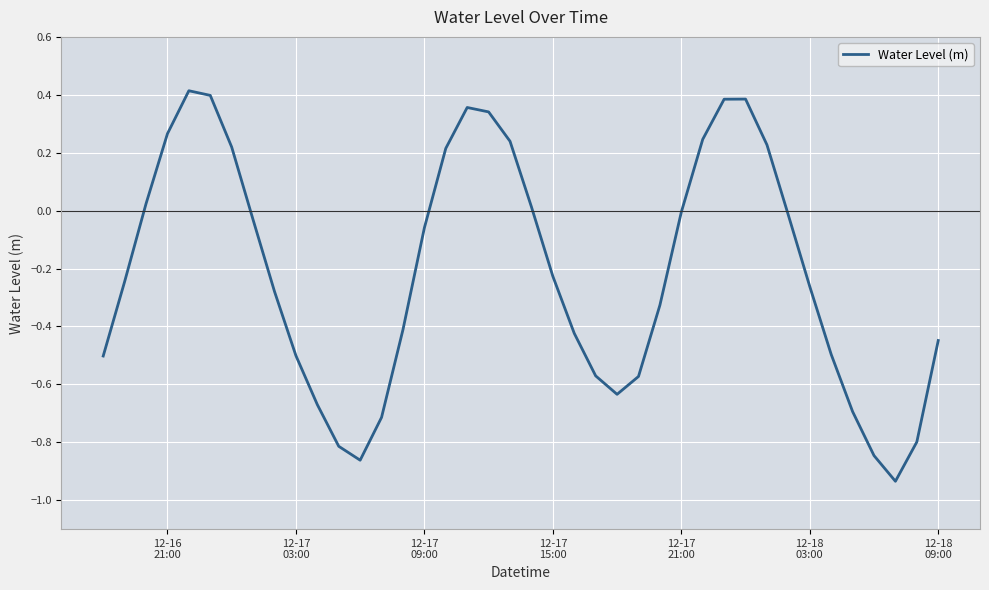

How many lines are shown in the chart?

1